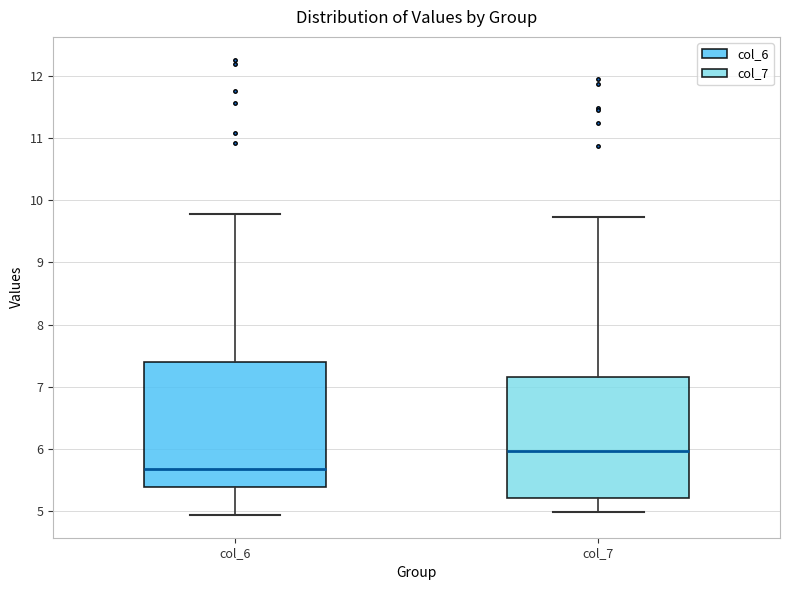

Where does the lower whisker of the box for col_6 end on the y-axis? The values are not printed on the chart, so give them approximately, as read against the axis.

4.9